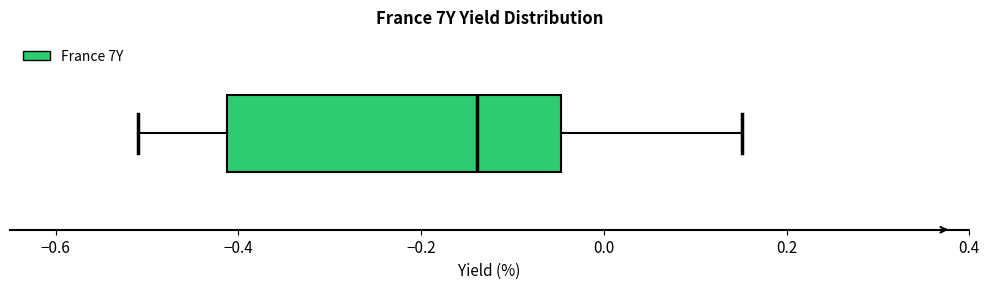

Where does the left whisker of the box end on the x-axis? The values are not printed on the chart, so give them approximately, as read against the axis.

-0.50